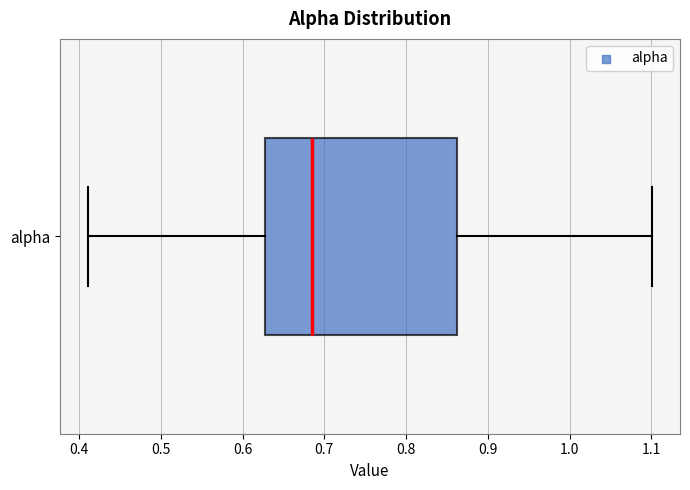

Where is the right edge of the box for alpha on the x-axis? The values are not printed on the chart, so give them approximately, as read against the axis.

0.86